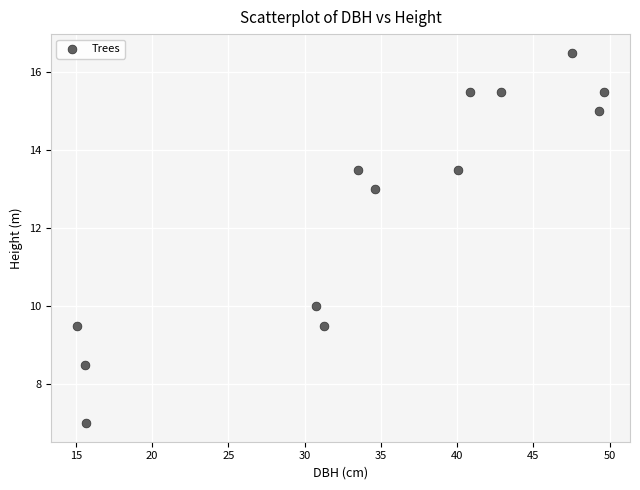

What Y value in the scatter plot is closest to 11?

10.0